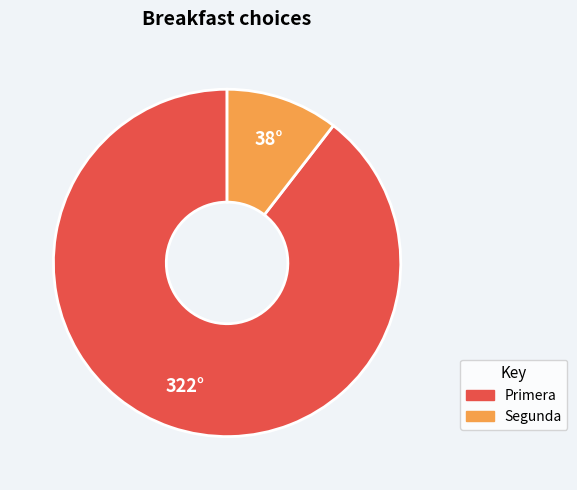

Is there any slice that represents more than half of the pie?

Yes